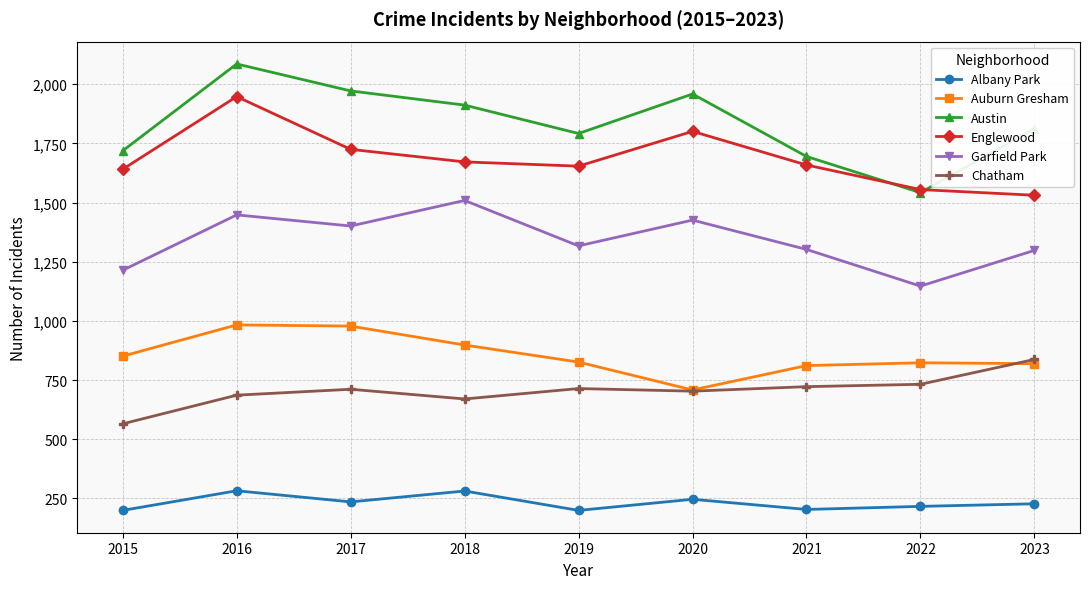

What is the spread (max minus min) of values at 2017?

1737